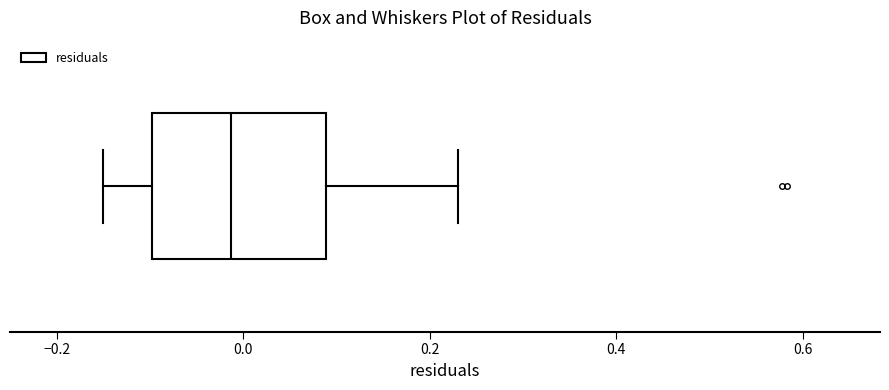

Transcribe this box plot: give where the median line is, the range the box spans, and where the two whiskers end, as read against the x-axis. The values are not printed on the chart, so give them approximately, as read against the axis.

median -0.02, box -0.10 to 0.08, whiskers -0.16 to 0.24